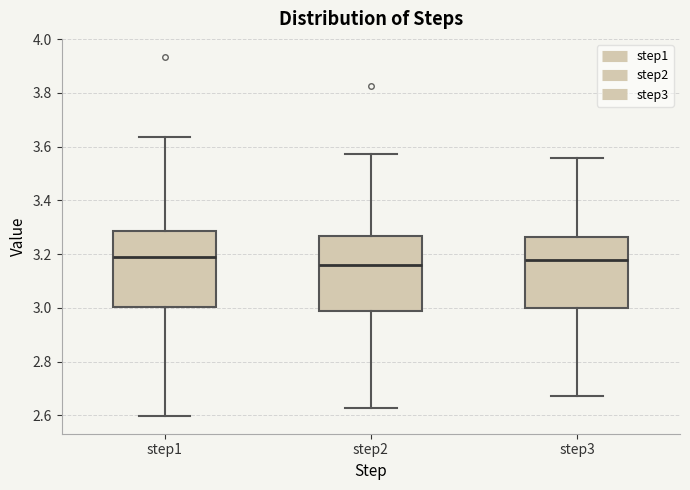

Reading left to right, transcribe this box plot: for each box, give where its median line is, the range the box spans, and where its two whiskers end, as read against the y-axis. The values are not printed on the chart, so give them approximately, as read against the axis.

step1: median 3.20, box 3.00 to 3.28, whiskers 2.60 to 3.64
step2: median 3.16, box 2.98 to 3.26, whiskers 2.62 to 3.58
step3: median 3.18, box 3.00 to 3.26, whiskers 2.68 to 3.56